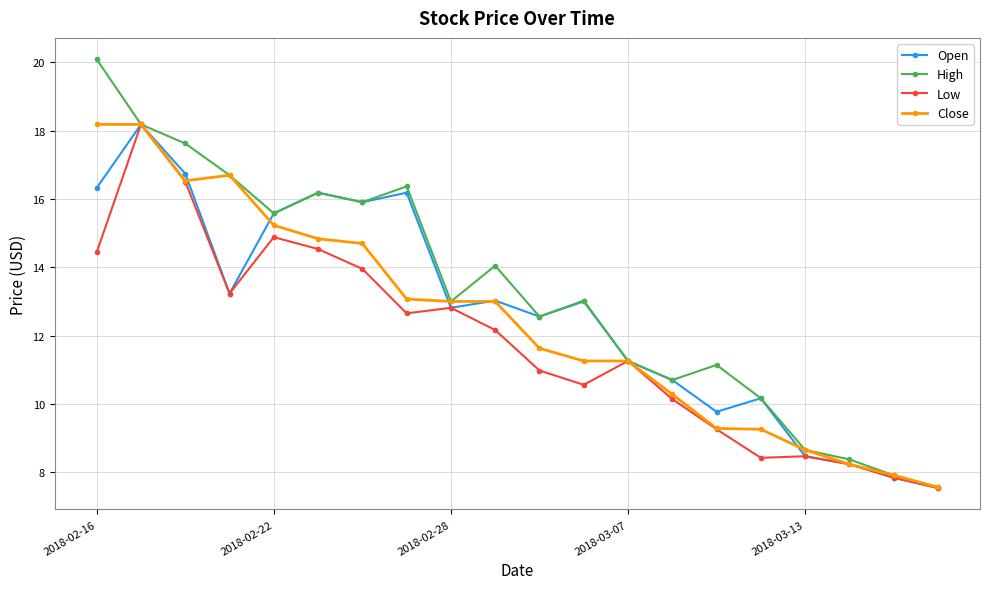

What are all the series names shown in the legend?

Open, High, Low, Close